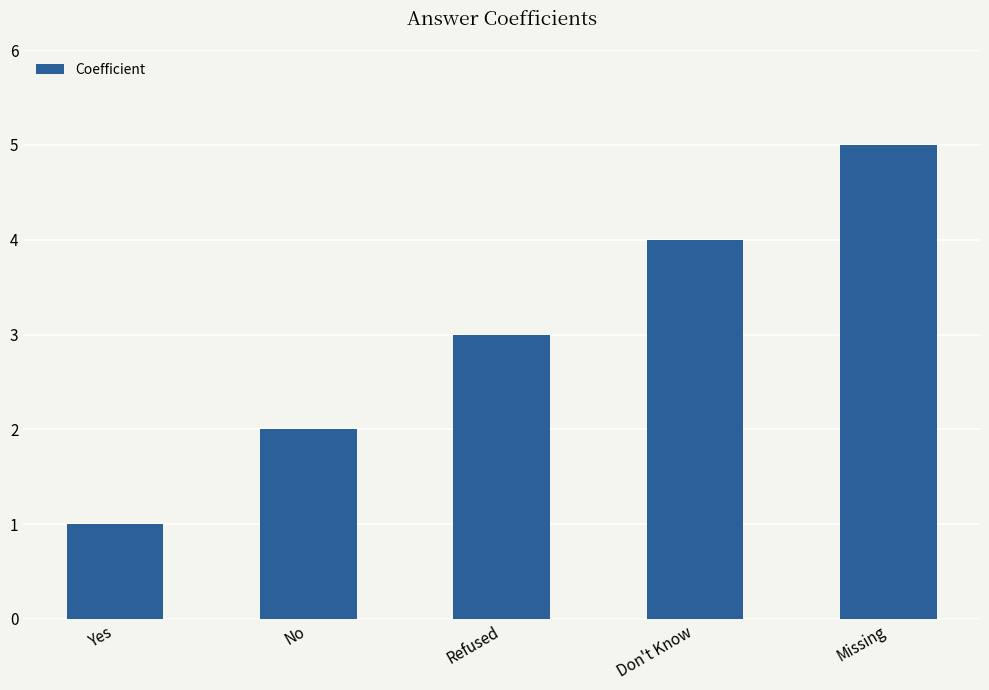

Approximately how many times larger is the value at Refused compared to No?

1.5